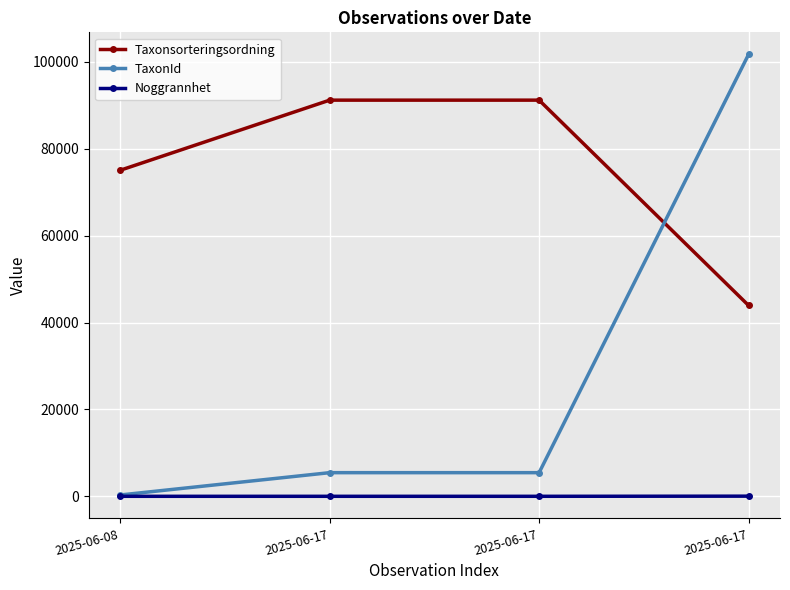

True or false: TaxonId and Taxonsorteringsordning intersect in this chart.

True